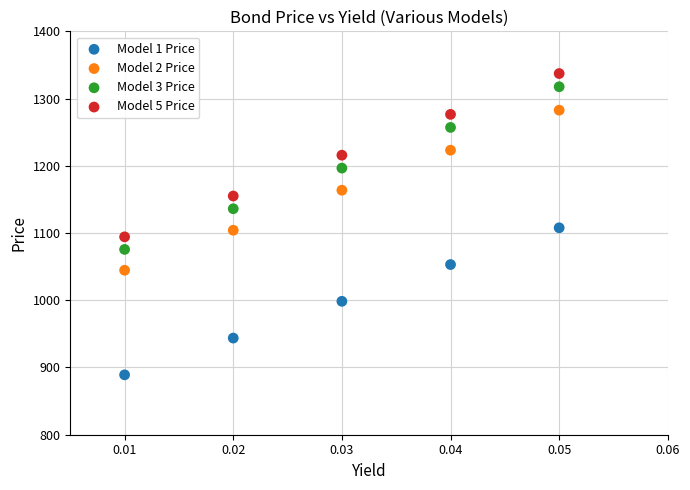

What are all the series names shown in the legend?

Model 1 Price, Model 2 Price, Model 3 Price, Model 5 Price